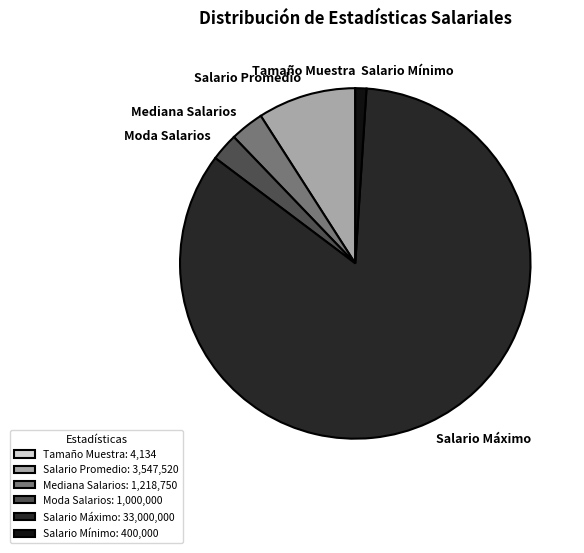

Is Salario Máximo the majority of the pie?

Yes